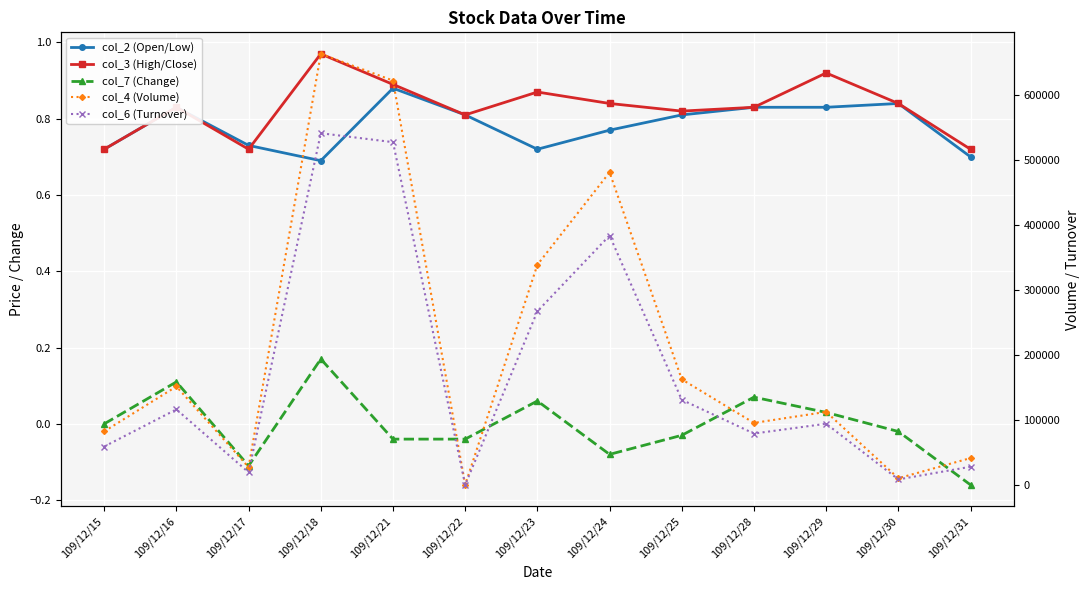

At which label does col_4 (Volume) reach its minimum?

109/12/22